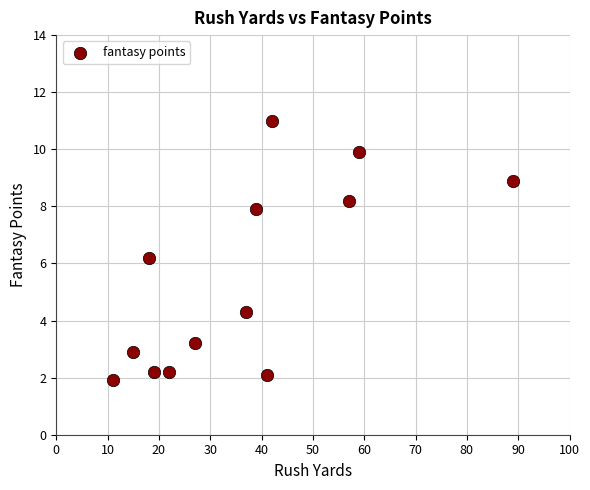

What Y value in the scatter plot is closest to 6?

6.2